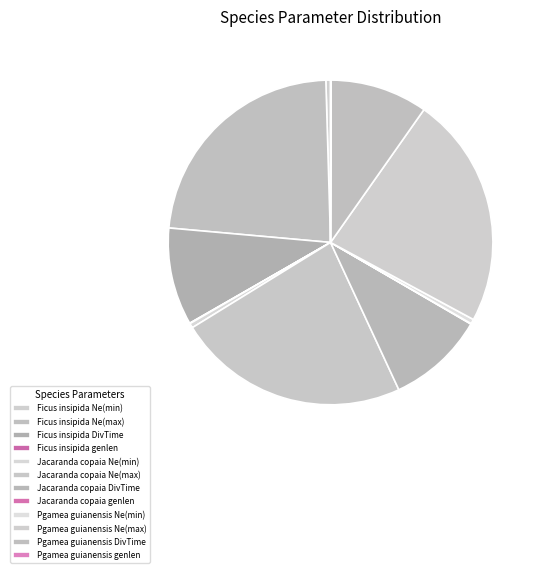

What is the change in value from Pgamea guianensis Ne(min) to Pgamea guianensis Ne(max)?

+49000